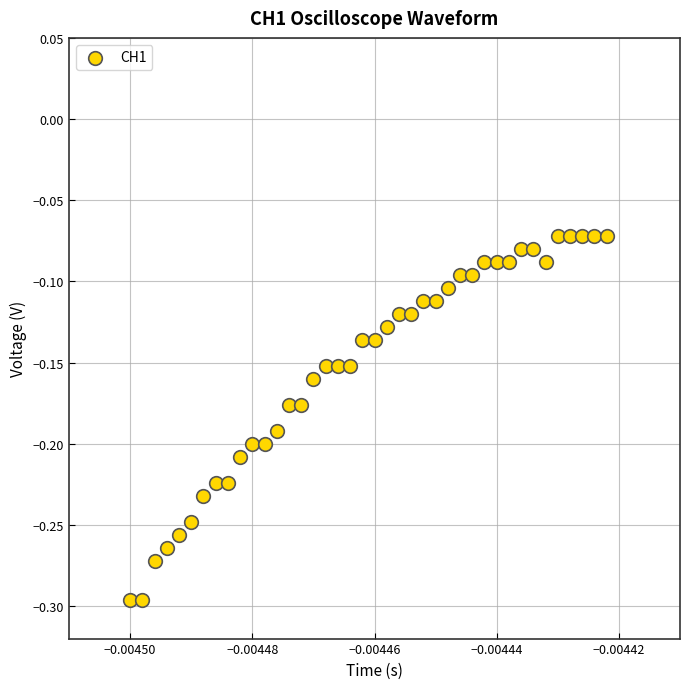

Count the number of points in this scatter plot.

40